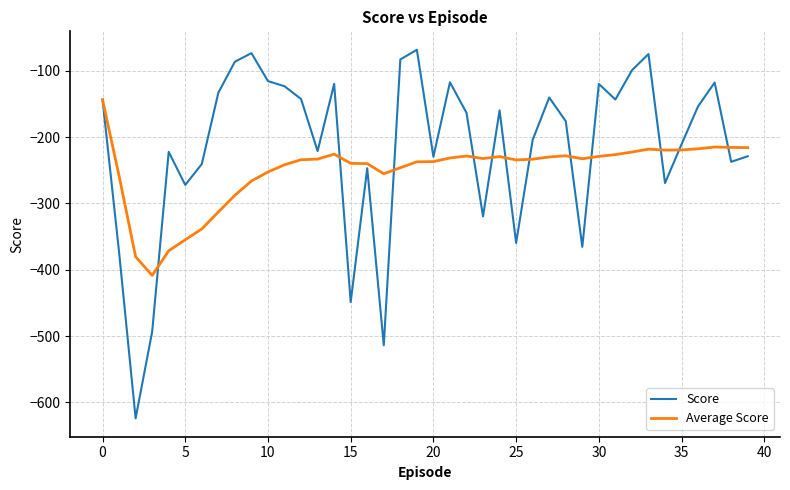

In Average Score, how many points are lower than both neighbors (excluding endpoints)?

6